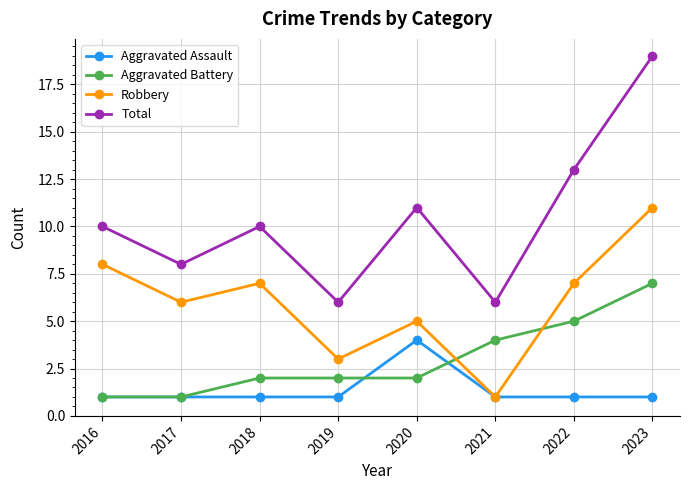

At which label does Robbery reach its minimum?

2021